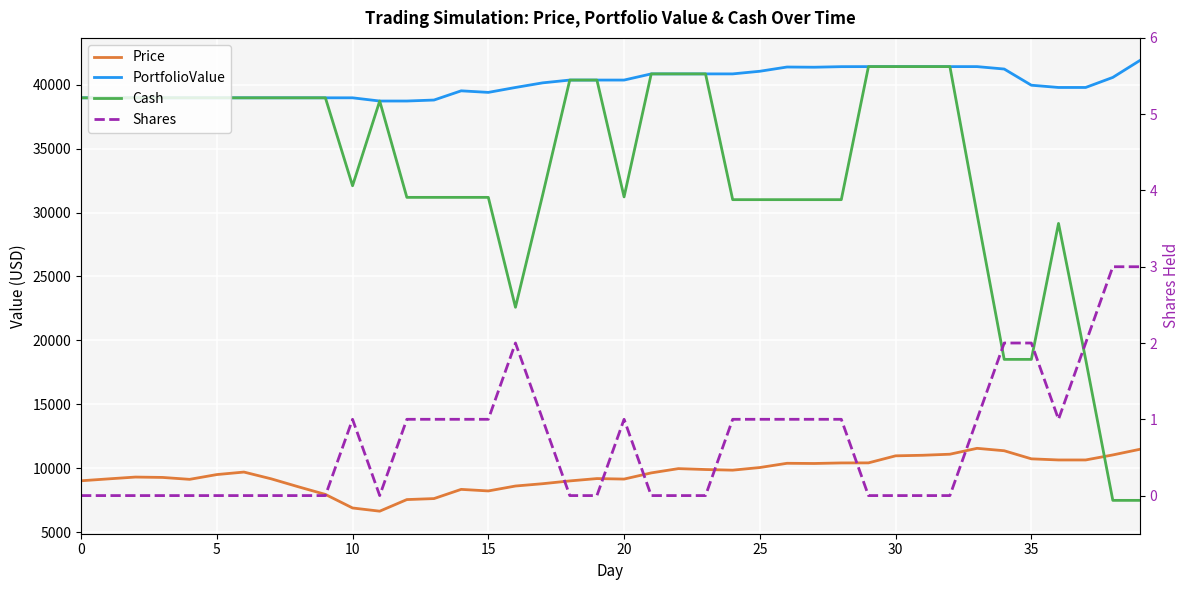

True or false: PortfolioValue and Shares intersect in this chart.

False